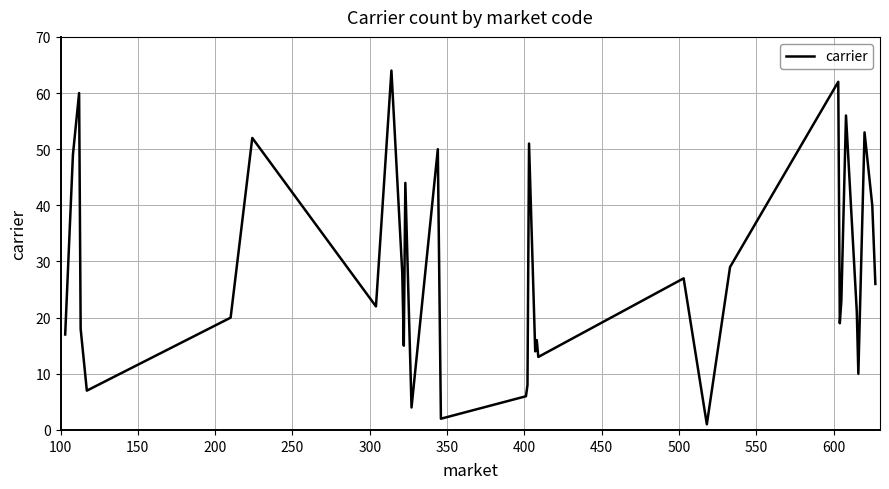

What is the greatest value displayed?

64